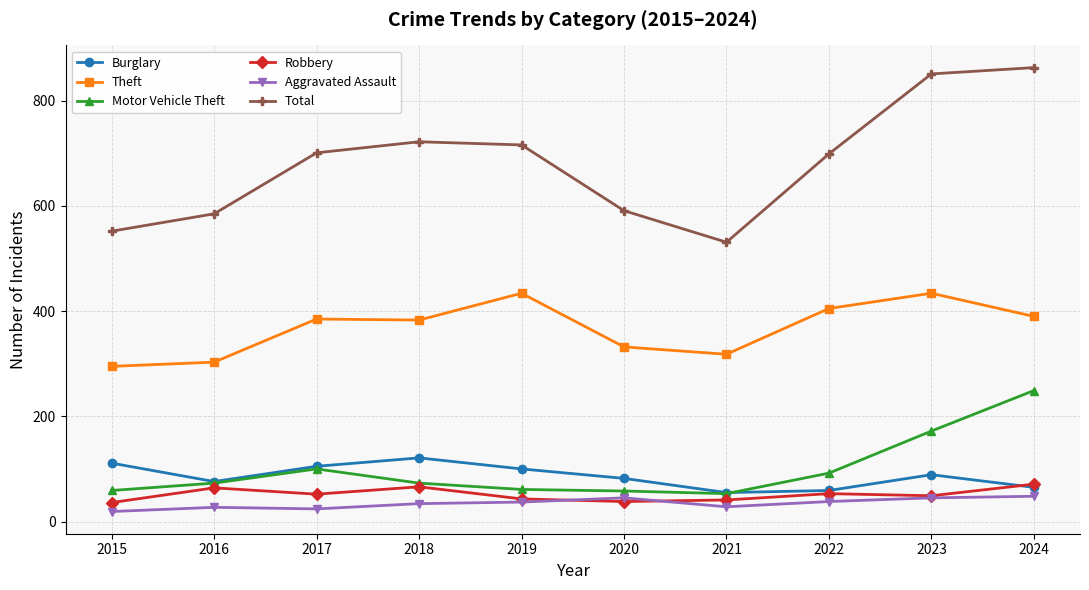

How many distinct data groups are displayed?

6